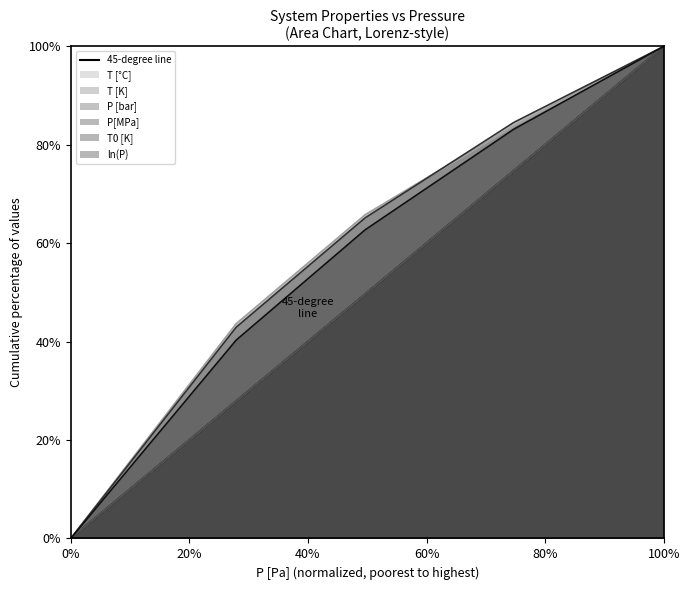

Count the values in the range 0 to 100.

2